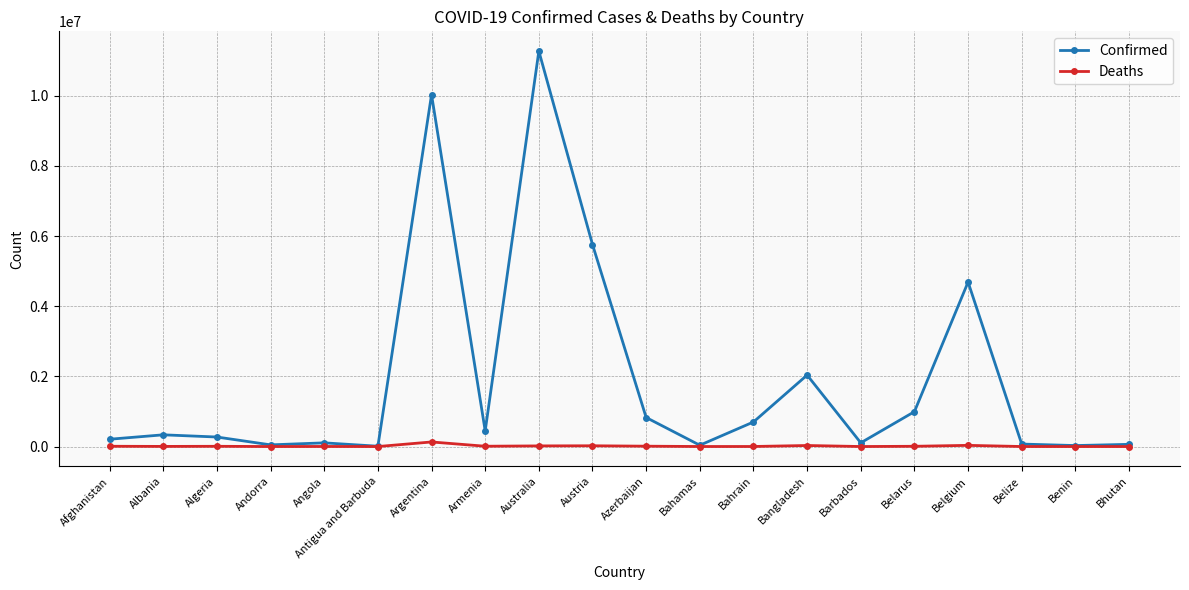

Is the value of Deaths at Albania greater than the value of Confirmed at Azerbaijan?

No